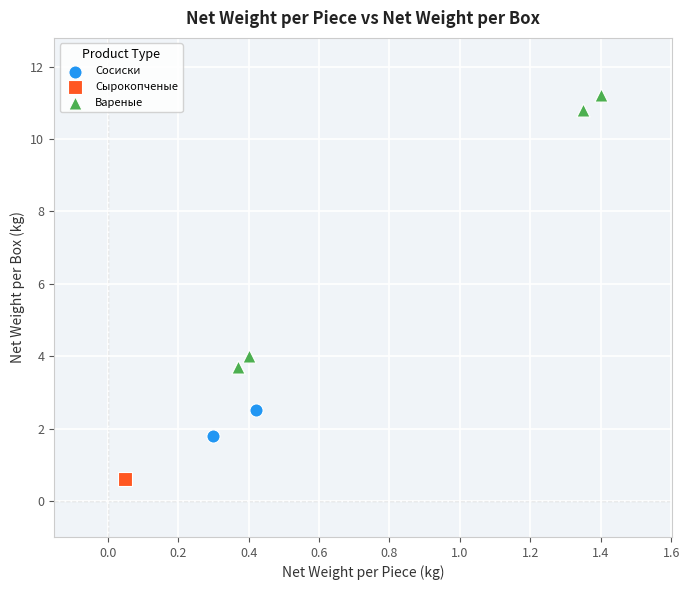

Which series contains the highest Y value?

Вареные